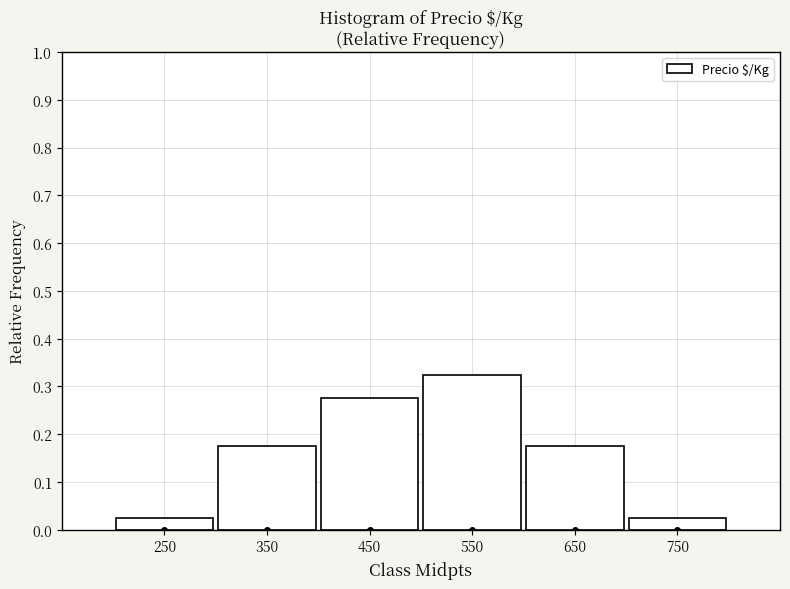

Reading left to right, list every bar in this chart as the range it spans on the x-axis followed by its height. The values are not printed on the chart, so give them approximately, as read against the axis.

200 to 300: 0.03
300 to 400: 0.18
400 to 500: 0.28
500 to 600: 0.33
600 to 700: 0.18
700 to 800: 0.03